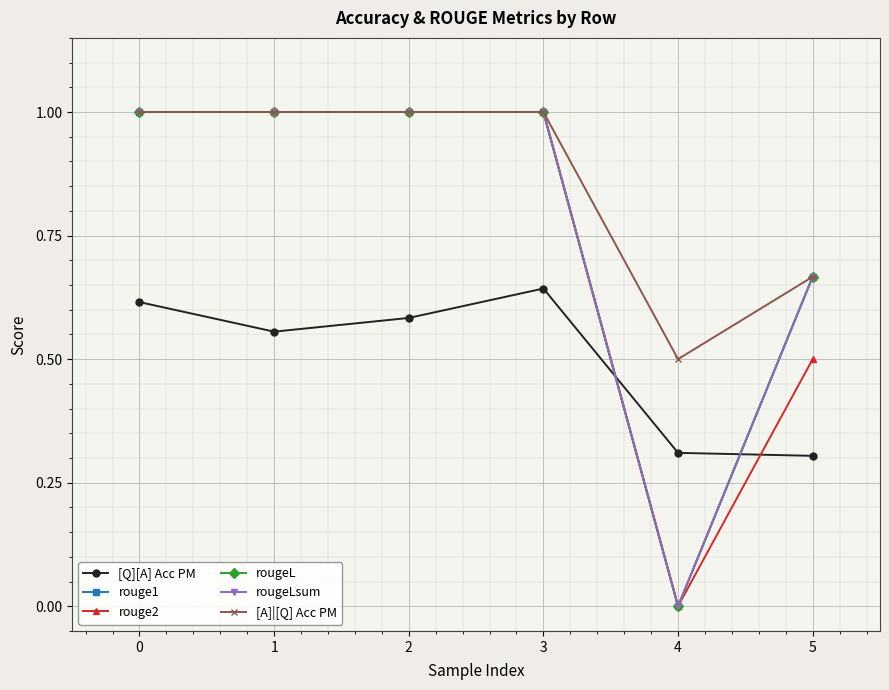

What is the difference between the maximum and second lowest values in the rouge2 series?

0.5